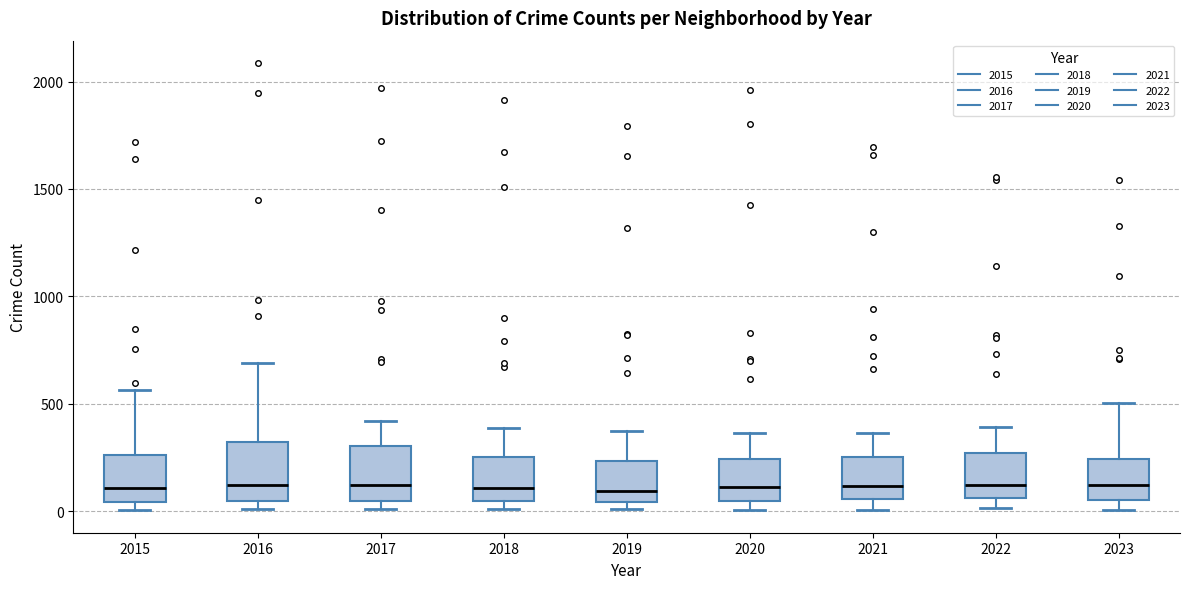

Reading left to right, read every box against the y-axis: the position of its median line, the range the box covers, and the ends of its whiskers. The values are not printed on the chart, so give them approximately, as read against the axis.

2015: median 100, box 50 to 250, whiskers 0 to 550
2016: median 150, box 50 to 300, whiskers 0 to 700
2017: median 100, box 50 to 300, whiskers 0 to 400
2018: median 100, box 50 to 250, whiskers 0 to 400
2019: median 100, box 50 to 250, whiskers 0 to 400
2020: median 100, box 50 to 250, whiskers 0 to 350
2021: median 100, box 50 to 250, whiskers 0 to 350
2022: median 100, box 50 to 250, whiskers 0 to 400
2023: median 100, box 50 to 250, whiskers 0 to 500